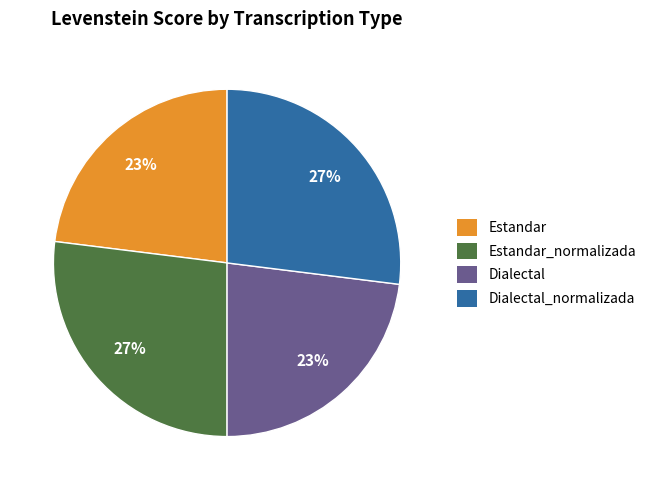

To the nearest percent, what is the difference between the largest and smallest slice percentages?

4%